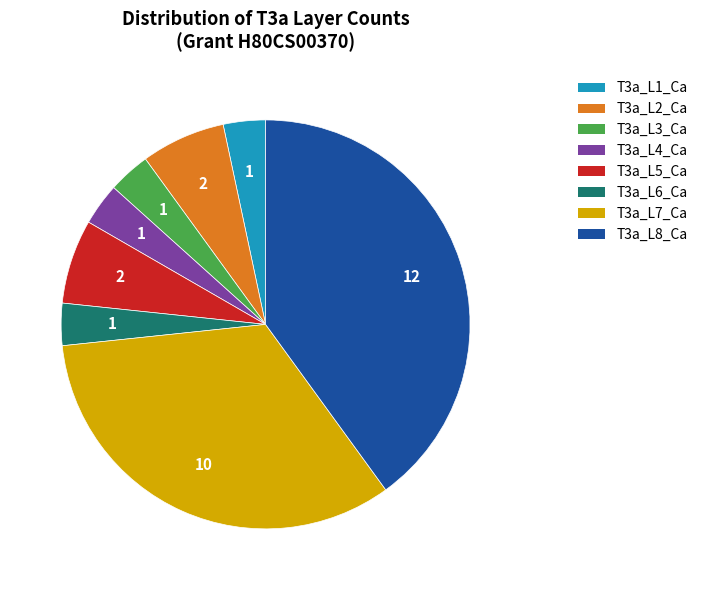

Do T3a_L1_Ca and T3a_L7_Ca together represent more than half of the pie?

No